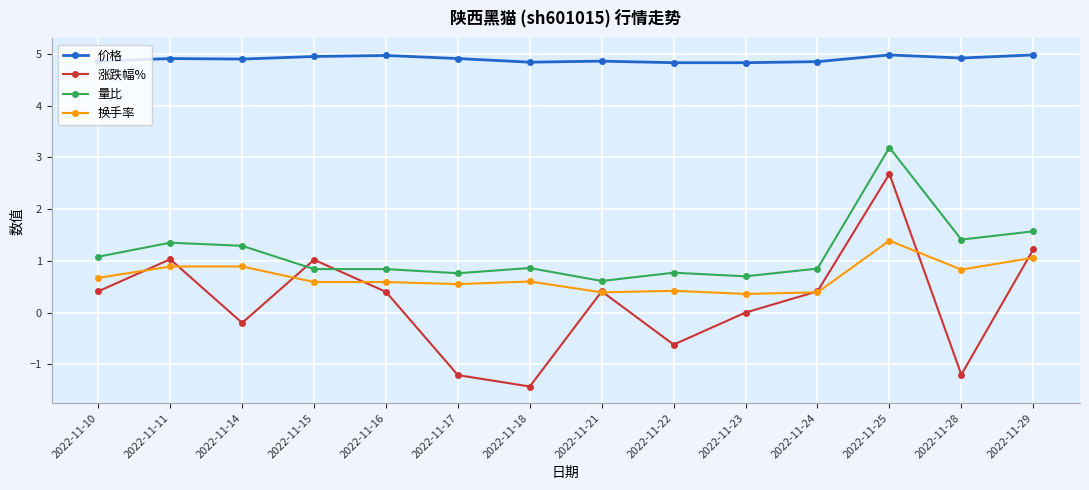

True or false: 涨跌幅% has more than 0 interior local peaks.

True